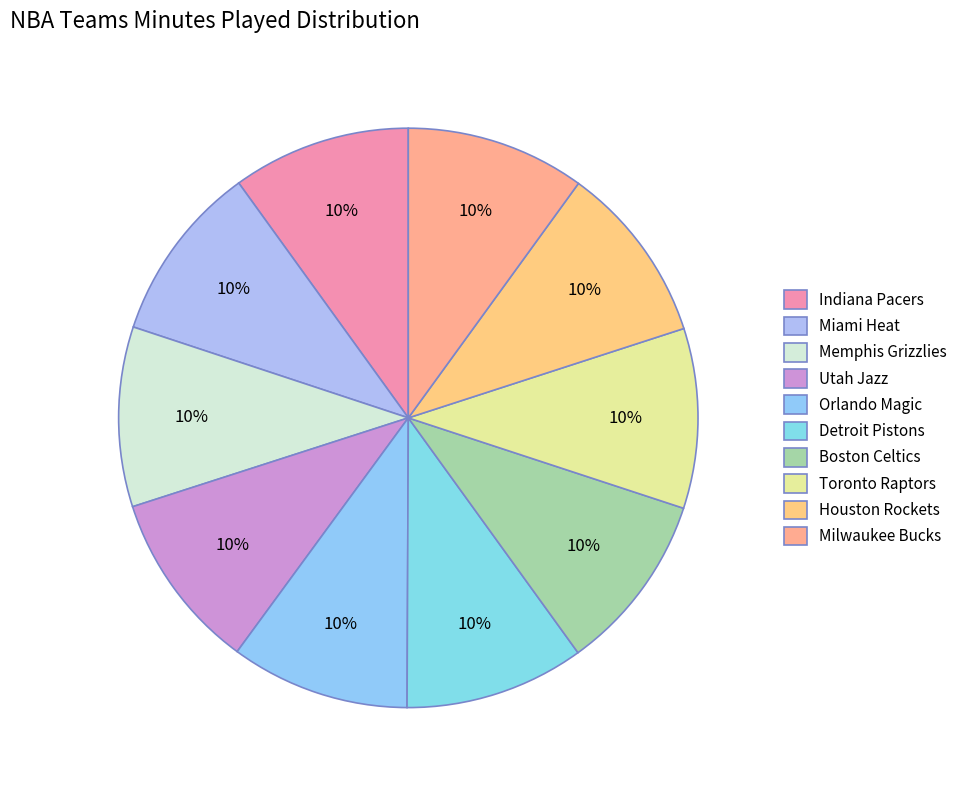

Count the number of slices in the pie.

10